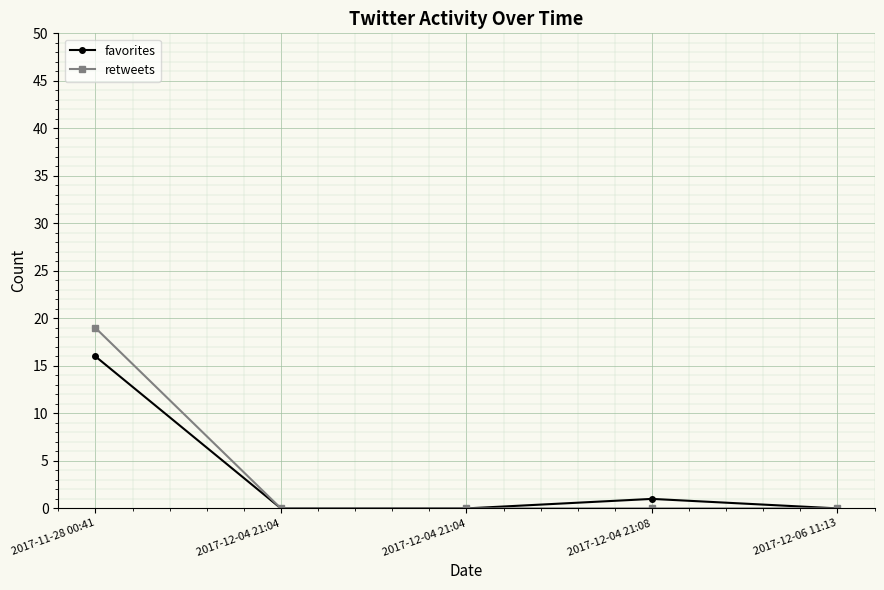

Which series changed the most between 2017-12-04 21:04 and 2017-12-04 21:04?

favorites